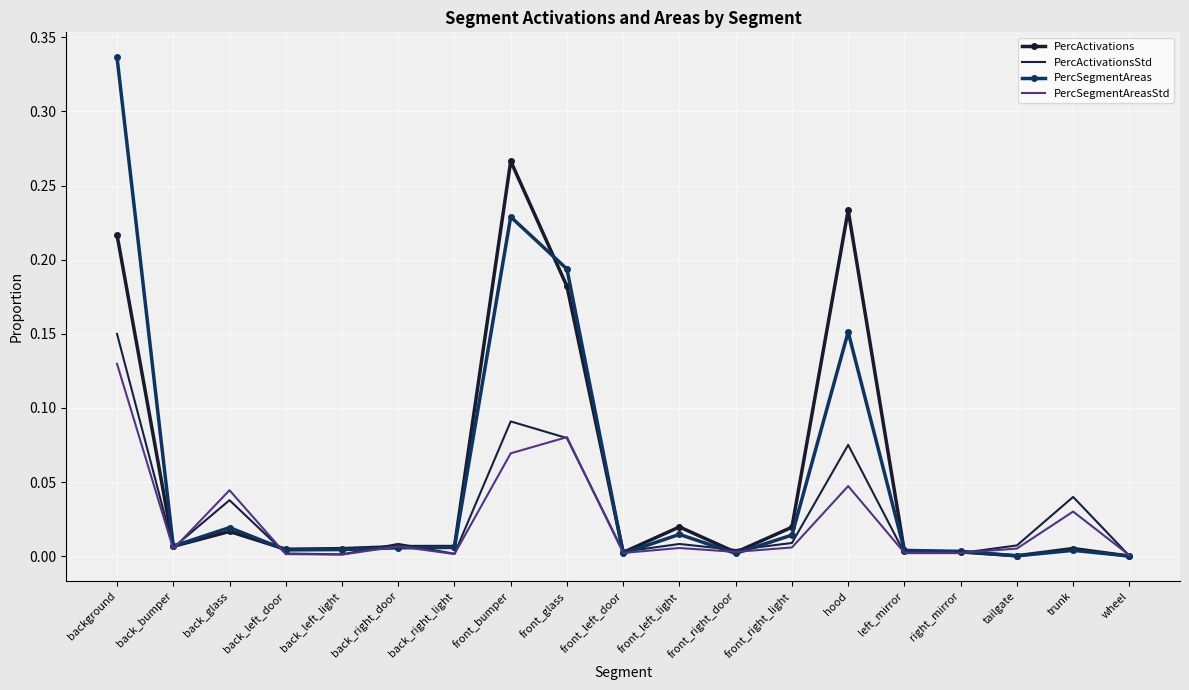

What are all the series names shown in the legend?

PercActivations, PercActivationsStd, PercSegmentAreas, PercSegmentAreasStd